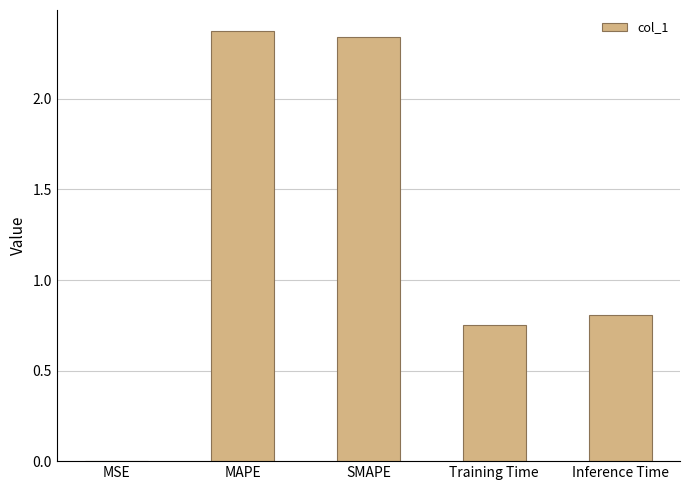

Is it true that the value at Inference Time is 0.8?

True